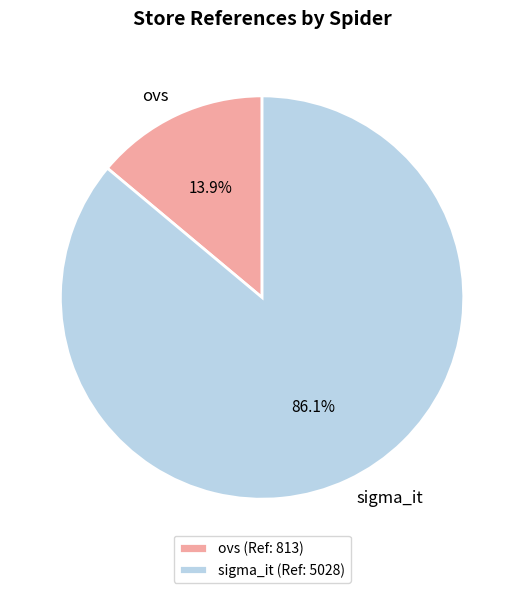

Is it true that sigma_it is 86% of the pie?

True